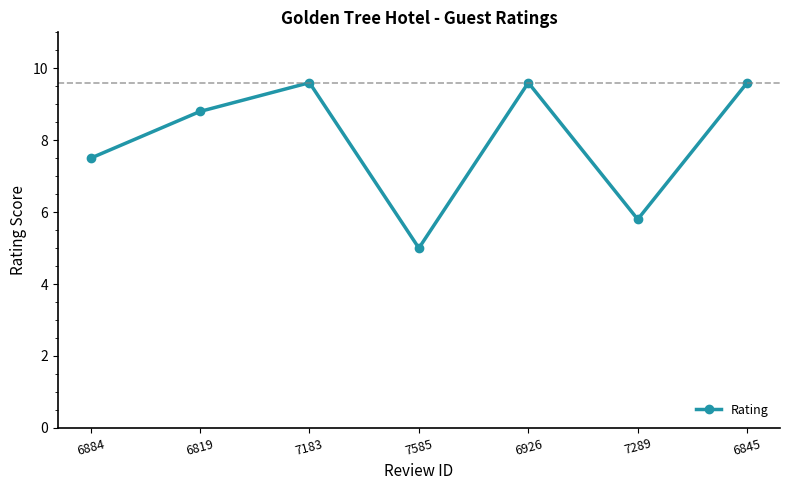

Does the chart display data point markers on the line(s)?

Yes